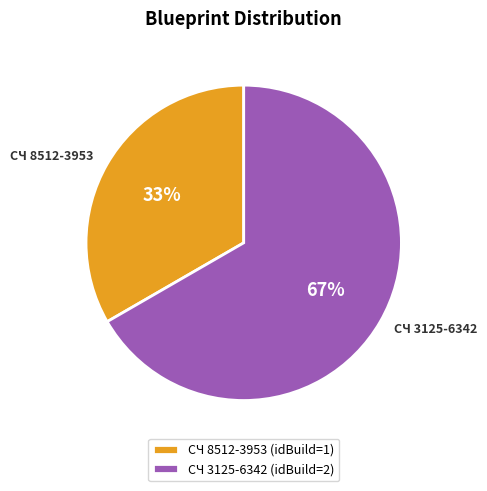

How many segments does this pie chart have?

2